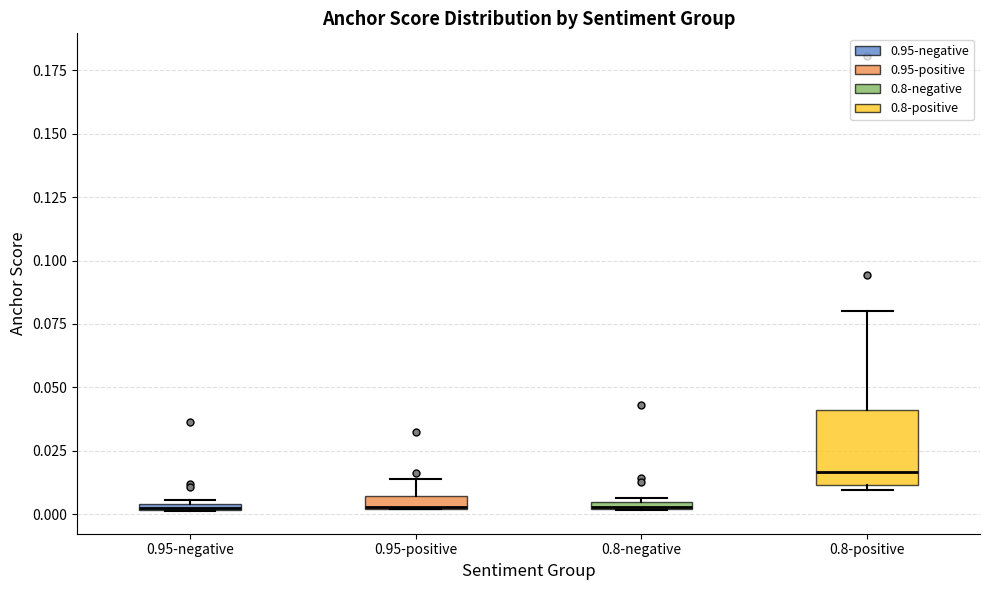

Where does the upper whisker of the box for 0.95-positive end on the y-axis? The values are not printed on the chart, so give them approximately, as read against the axis.

0.015